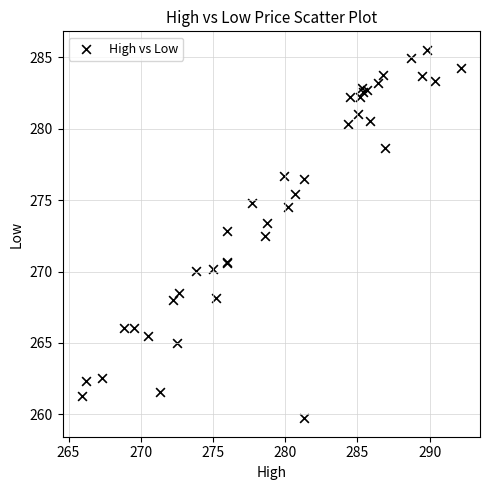

What Y value in the scatter plot is closest to 272?

272.5